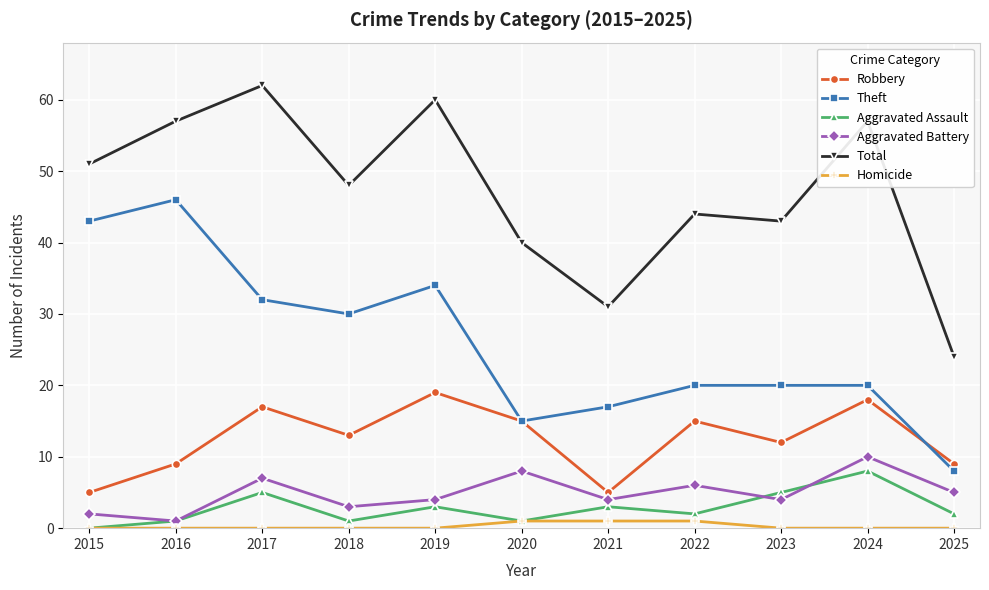

What is the value of the Total point at the 4th from the left?

48